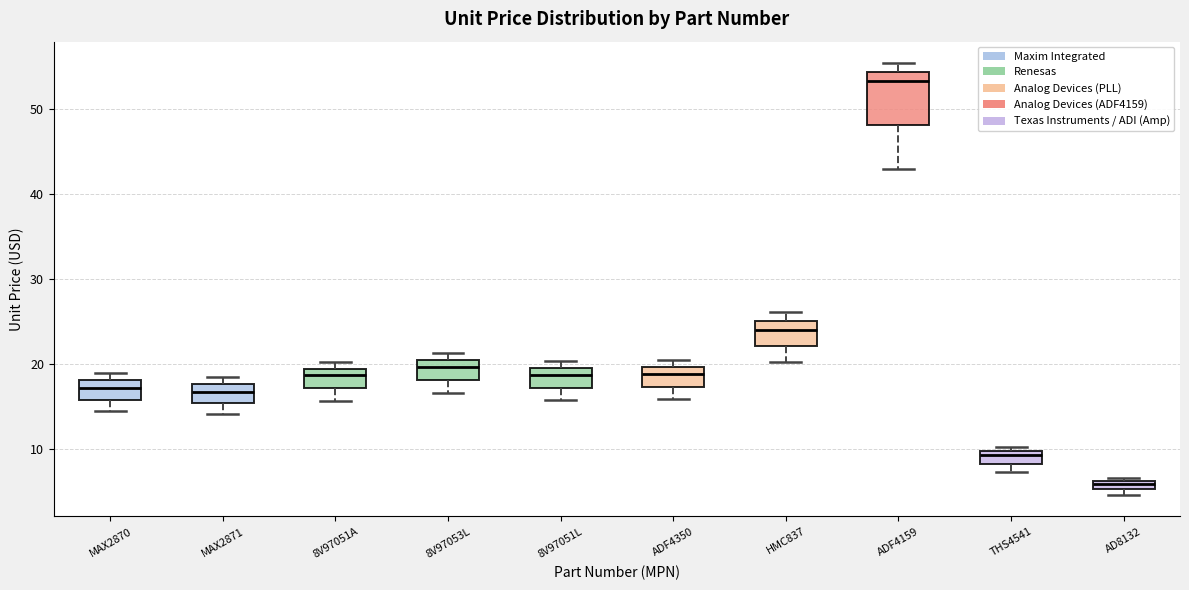

Which box's median line is the lowest?

AD8132